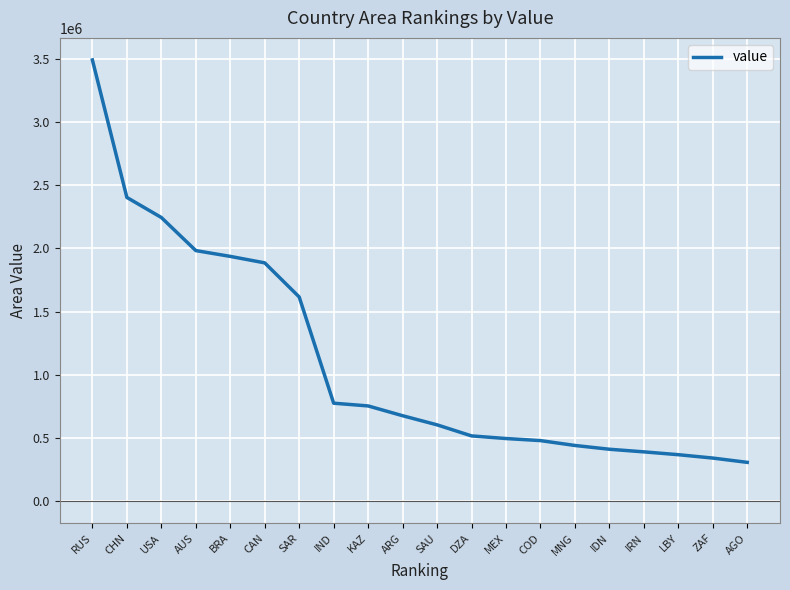

Reading right to left, what are all the values shown in this chart?

306730.0	340646.0	367358.0	389796.0	410495.0	440407.0	478960.0	495340.0	516203.0	603731.0	676048.0	753408.9	775198.0	1616142.0	1886219.0	1937496.0	1983460.0	2245448.0	2404327.0	3492839.0